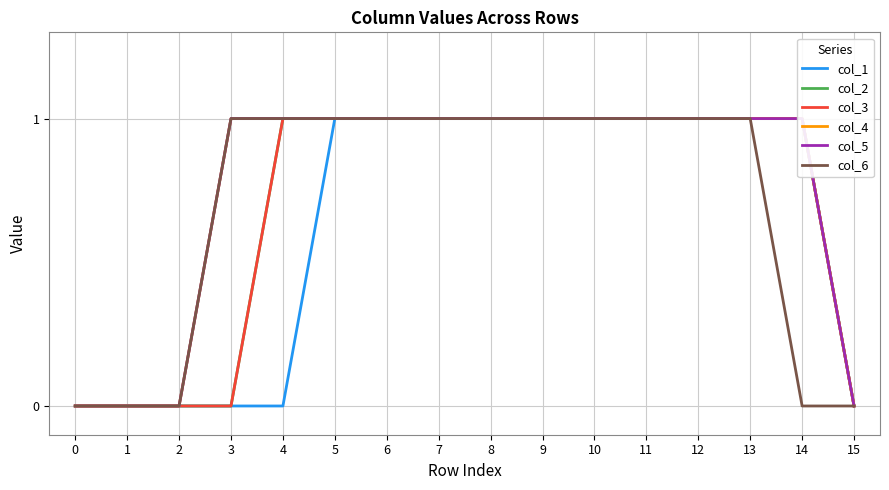

Reading right to left, what are all the values shown in this chart?

col_1: 0	1	1	1	1	1	1	1	1	1	1	0	0	0	0	0
col_2: 0	1	1	1	1	1	1	1	1	1	1	1	0	0	0	0
col_3: 0	1	1	1	1	1	1	1	1	1	1	1	0	0	0	0
col_4: 0	1	1	1	1	1	1	1	1	1	1	1	1	0	0	0
col_5: 0	1	1	1	1	1	1	1	1	1	1	1	1	0	0	0
col_6: 0	0	1	1	1	1	1	1	1	1	1	1	1	0	0	0